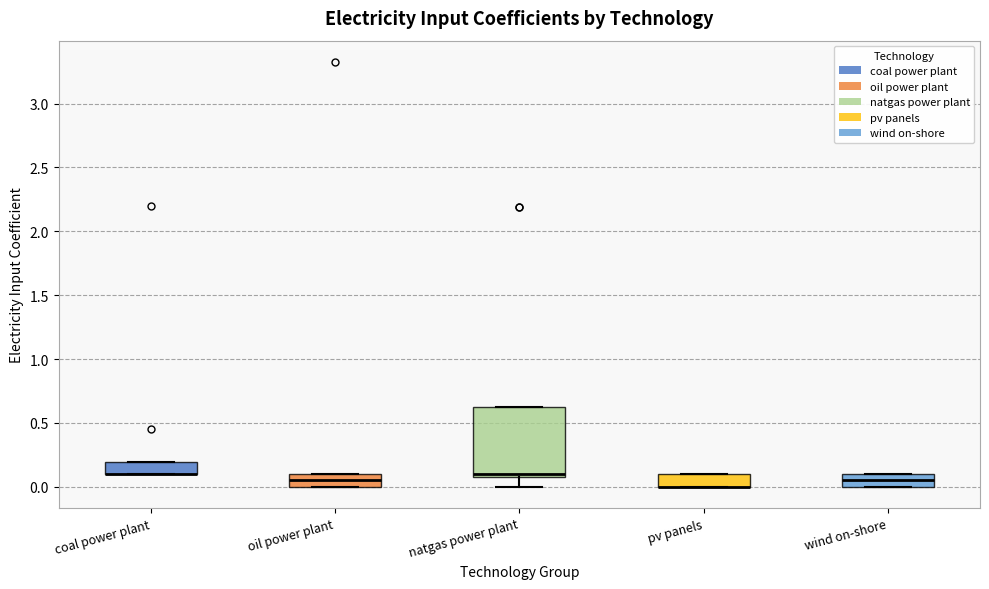

Reading left to right, transcribe this box plot: for each box, give where its median line is, the range the box spans, and where its two whiskers end, as read against the y-axis. The values are not printed on the chart, so give them approximately, as read against the axis.

coal power plant: median 0.10 (drawn on the box's lower edge), box 0.10 to 0.20, whiskers 0.10 to 0.20
oil power plant: median 0.05, box 0.00 to 0.10, whiskers 0.00 to 0.10
natgas power plant: median 0.10 (just above the box's lower edge), box 0.10 to 0.65, whiskers 0.00 to 0.65
pv panels: median 0.00 (drawn on the box's lower edge), box 0.00 to 0.10, whiskers 0.00 to 0.10
wind on-shore: median 0.05, box 0.00 to 0.10, whiskers 0.00 to 0.10